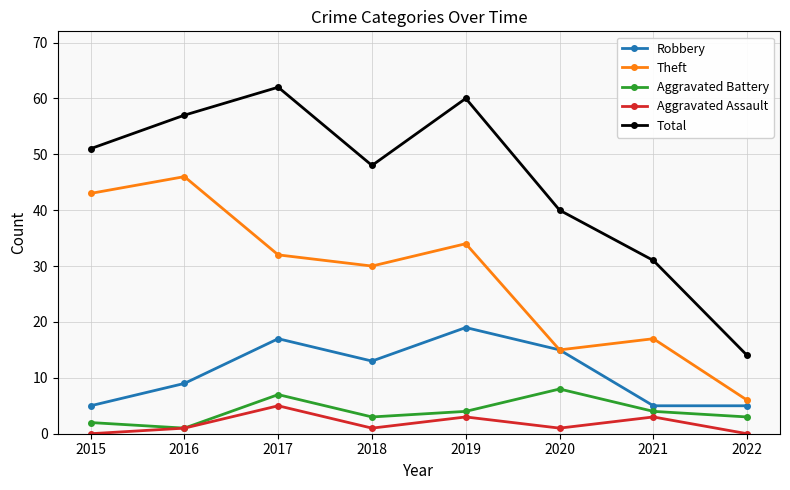

At 2022, list the series in order from smallest to largest.

Aggravated Assault, Aggravated Battery, Robbery, Theft, Total